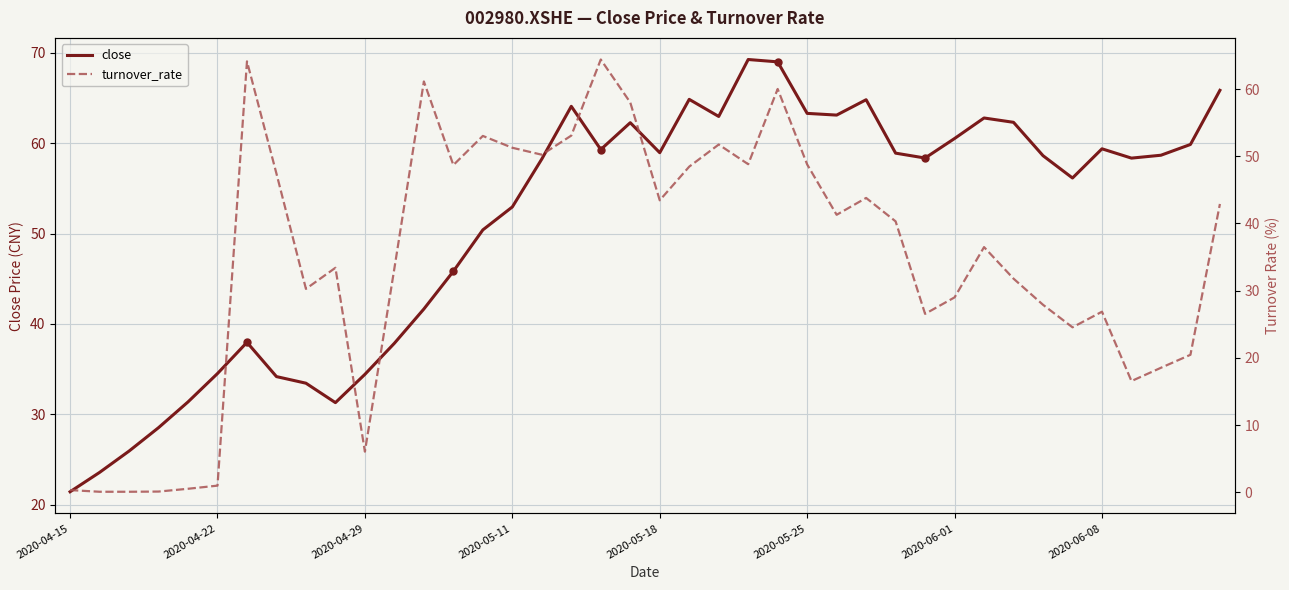

Is it true that close equals 34.4 at 2020-04-29?

True